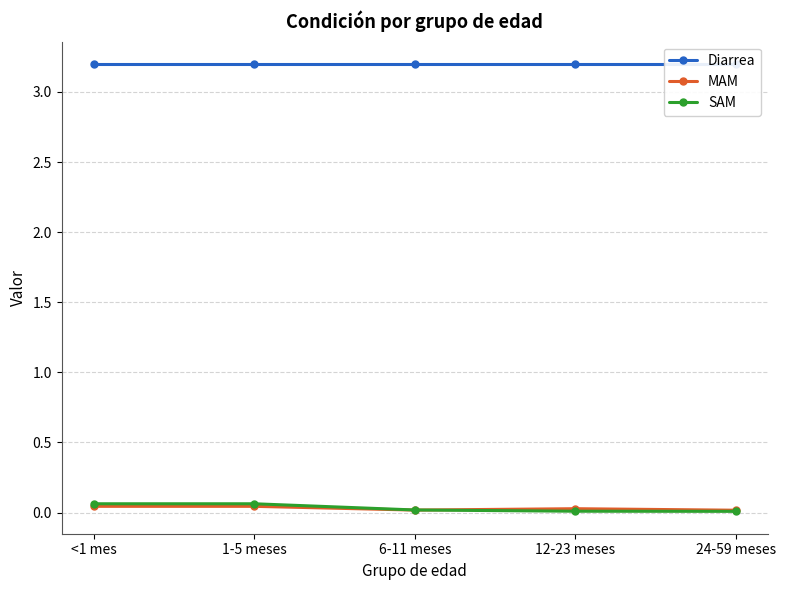

Which series changed the most between <1 mes and 24-59 meses?

SAM